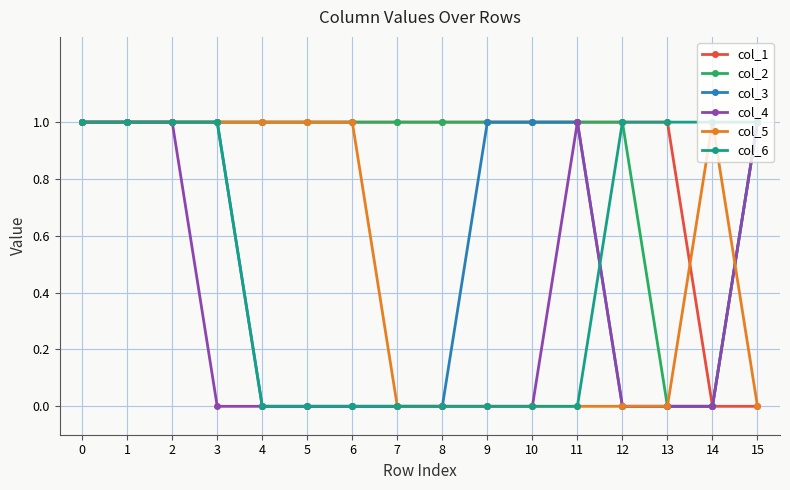

The col_6 series shows 1 at 12. True or false?

True